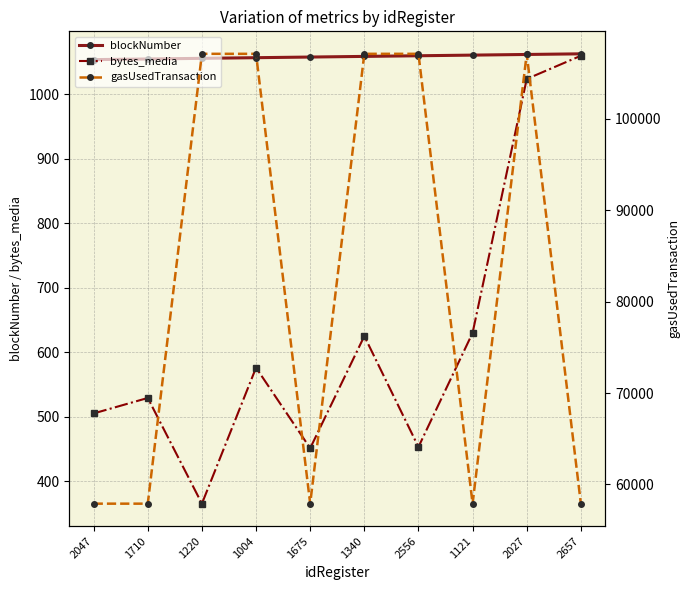

True or false: gasUsedTransaction and blockNumber intersect in this chart.

False